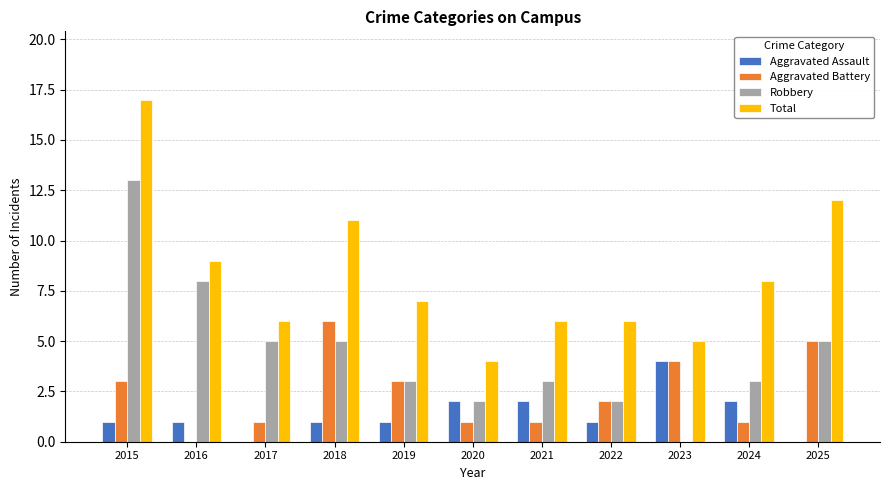

The Aggravated Assault series shows 0 at 2019. True or false?

False